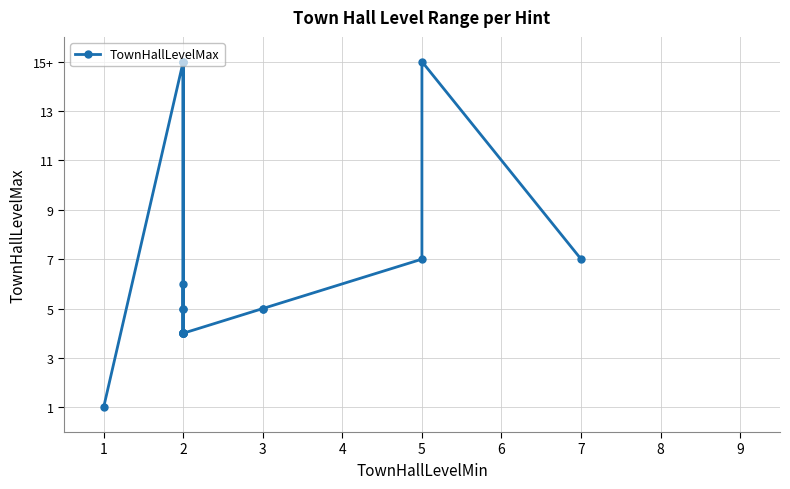

What is the value of the 19th point from the left?

15